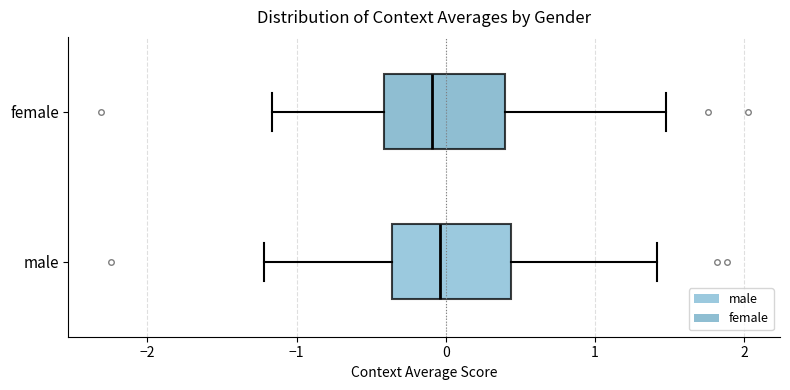

Reading bottom to top, read every box against the x-axis: the position of its median line, the range the box covers, and the ends of its whiskers. The values are not printed on the chart, so give them approximately, as read against the axis.

male: median 0.0, box -0.4 to 0.4, whiskers -1.2 to 1.4
female: median -0.1, box -0.4 to 0.4, whiskers -1.2 to 1.5